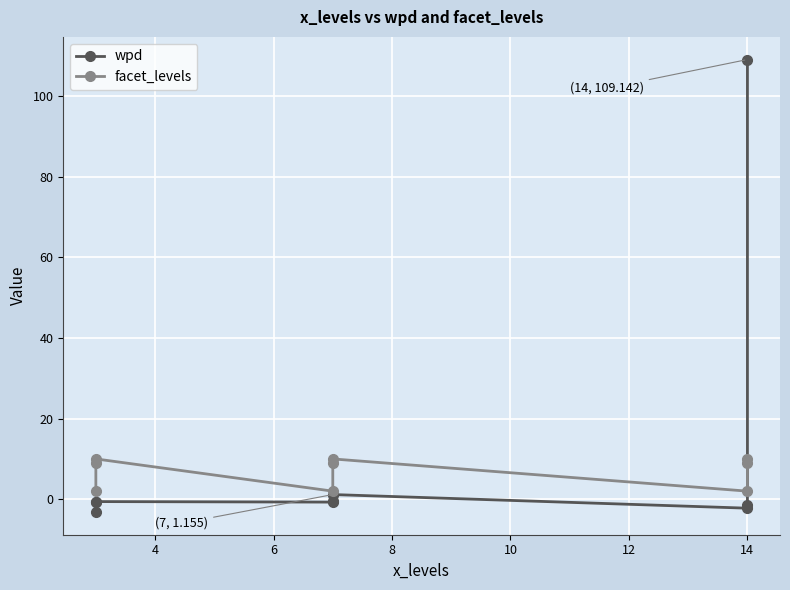

What is the label of the 5th point from the left?

10